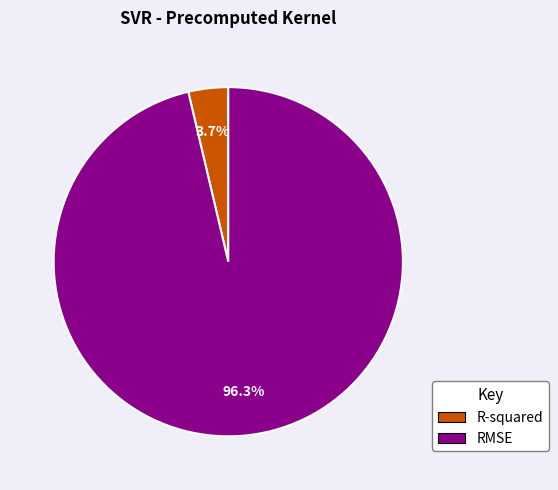

Which category has the biggest portion of the pie?

RMSE